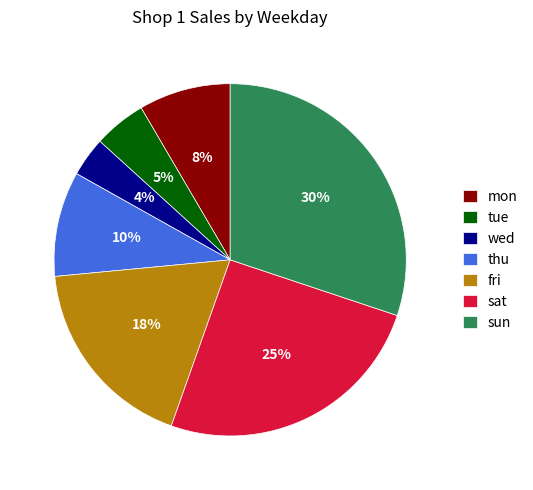

The mon slice represents 18% of the pie. True or false?

False